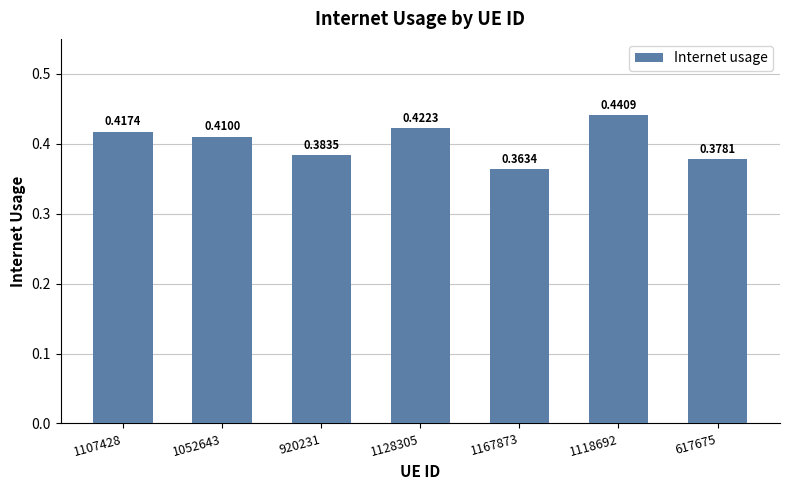

How many values are between 0 and 1?

7